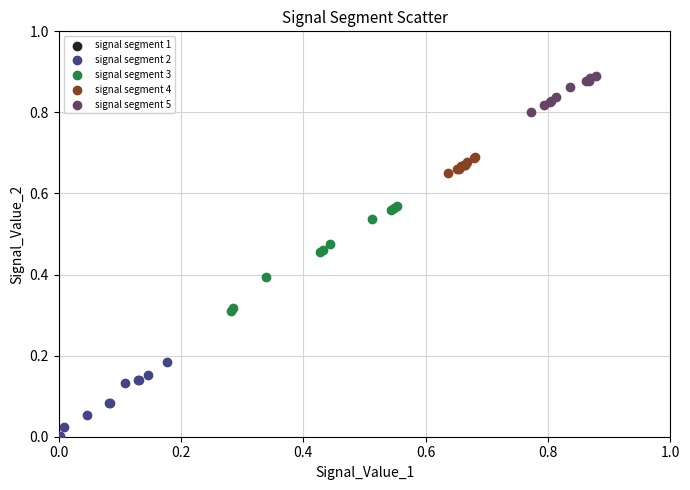

Which series reaches the maximum Y coordinate?

signal segment 5